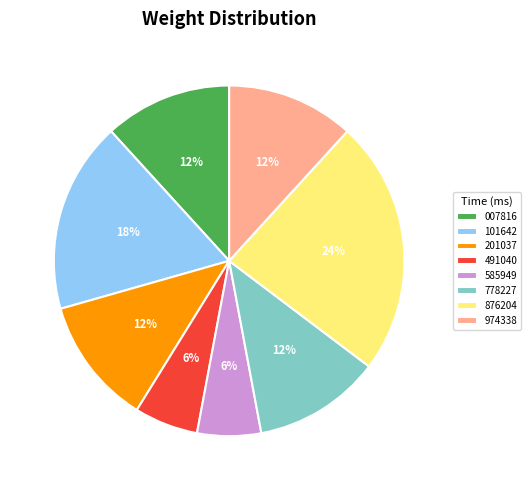

Does any single category account for the majority?

No